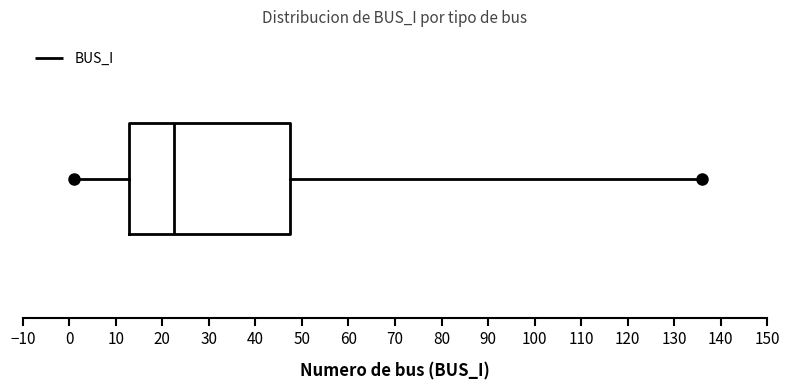

Transcribe this box plot: give where the median line is, the range the box spans, and where the two whiskers end, as read against the x-axis. The values are not printed on the chart, so give them approximately, as read against the axis.

median 23, box 13 to 48, whiskers 1 to 136